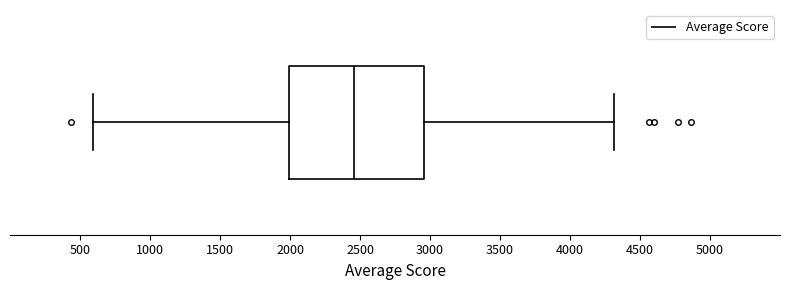

Read this box plot against the x-axis: the position of the median line, the range covered by the box, and the ends of both whiskers. The values are not printed on the chart, so give them approximately, as read against the axis.

median 2450, box 2000 to 2950, whiskers 600 to 4300